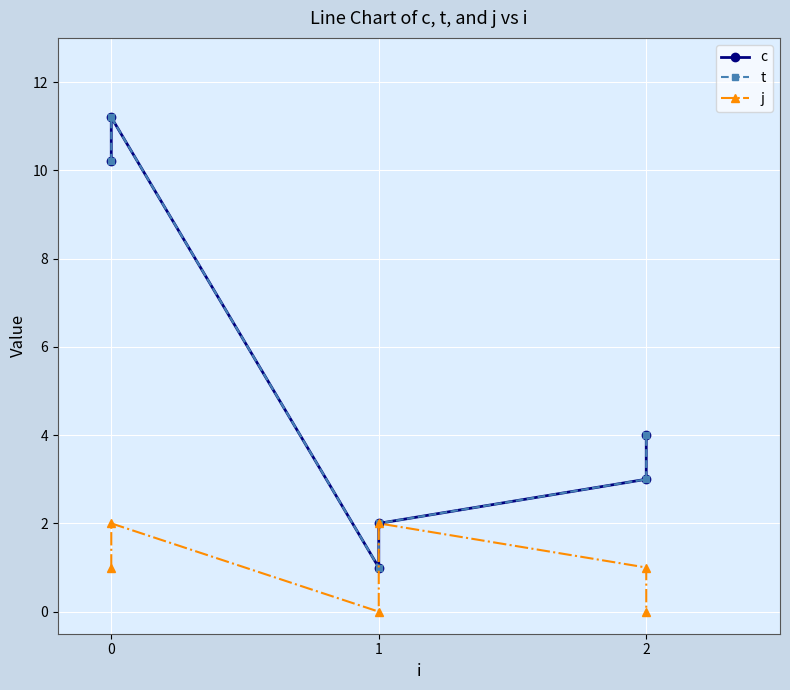

How many lines are shown in the chart?

3